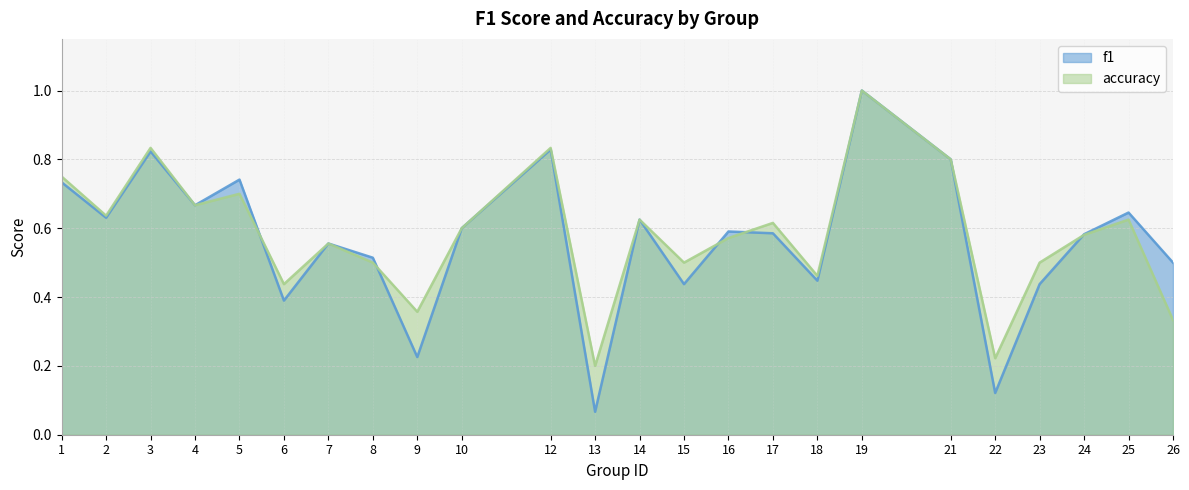

Reading left to right, transcribe all the data shown in this chart.

f1: 0.7	0.6	0.8	0.7	0.7	0.4	0.6	0.5	0.2	0.6	0.8	0.1	0.6	0.4	0.6	0.6	0.4	1.0	0.8	0.1	0.4	0.6	0.6	0.5
accuracy: 0.8	0.6	0.8	0.7	0.7	0.4	0.6	0.5	0.4	0.6	0.8	0.2	0.6	0.5	0.6	0.6	0.5	1.0	0.8	0.2	0.5	0.6	0.6	0.3